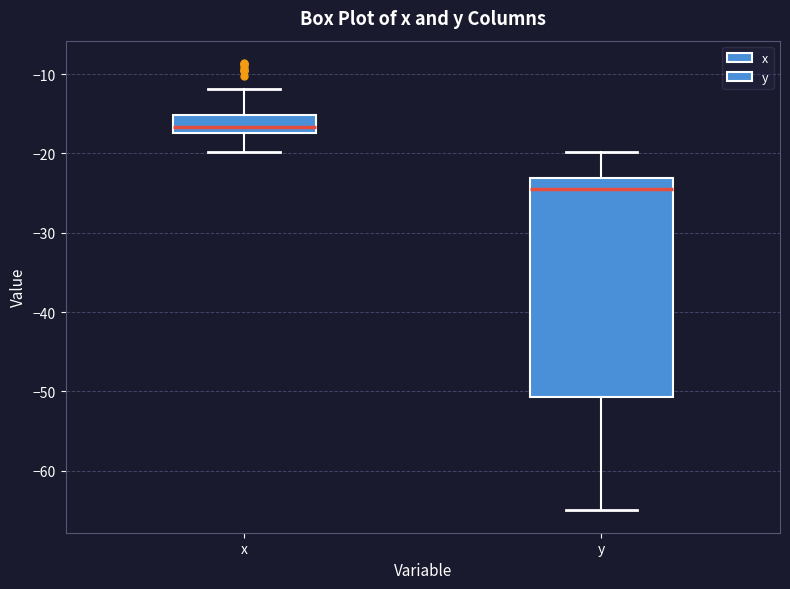

Reading left to right, read every box against the y-axis: the position of its median line, the range the box covers, and the ends of its whiskers. The values are not printed on the chart, so give them approximately, as read against the axis.

x: median -17 (inside the box), box -17 to -15, whiskers -20 to -12
y: median -25, box -51 to -23, whiskers -65 to -20